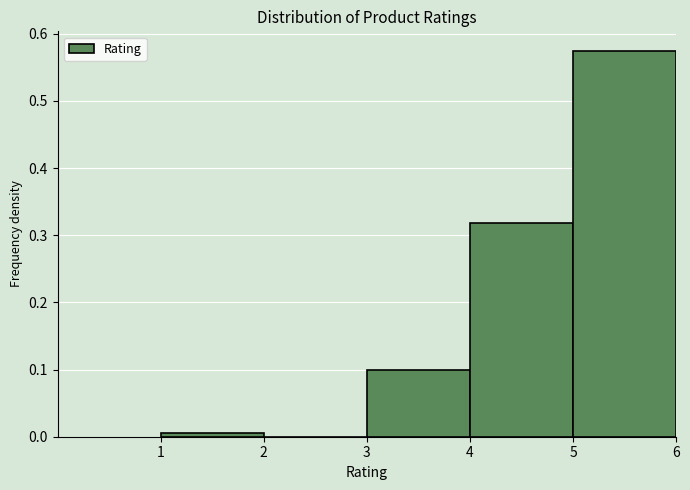

Reading left to right, list every bar in this chart as the range it spans on the x-axis followed by its height. The values are not printed on the chart, so give them approximately, as read against the axis.

1 to 2: under 0.01
2 to 3: 0
3 to 4: 0.10
4 to 5: 0.32
5 to 6: 0.58